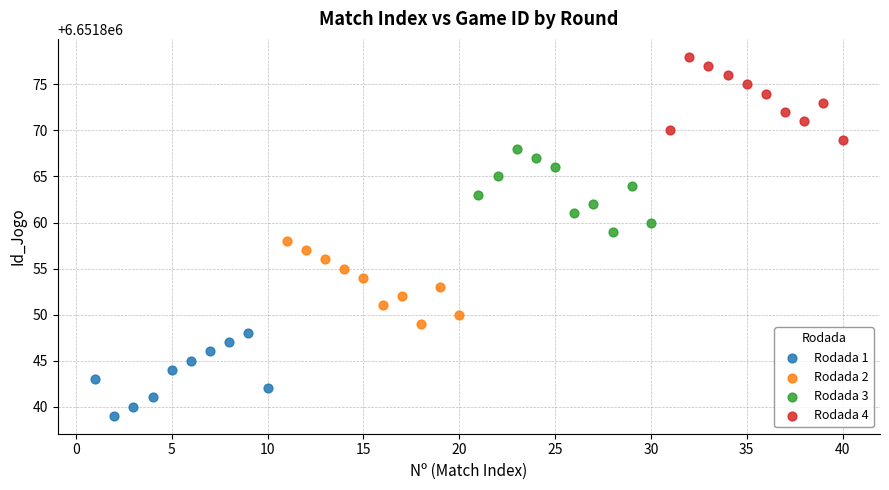

Which series reaches the maximum Y coordinate?

Rodada 4